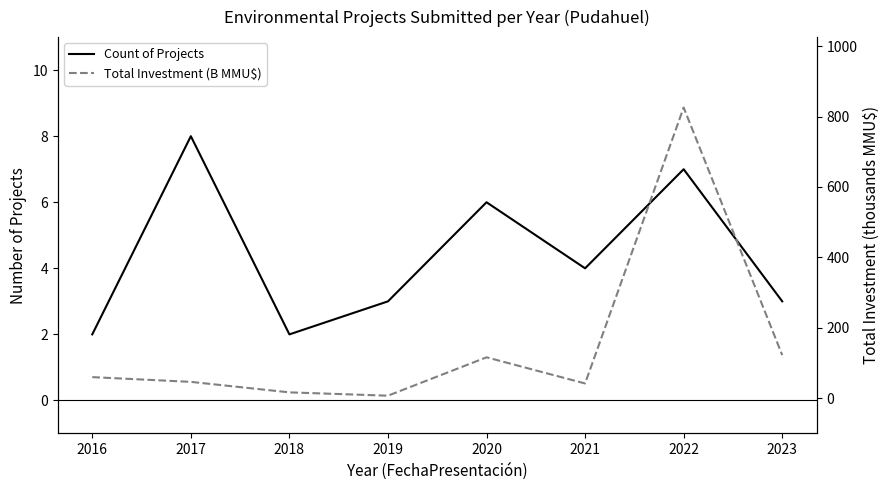

What is the minimum value for Total Investment (B MMU$)?

7.3